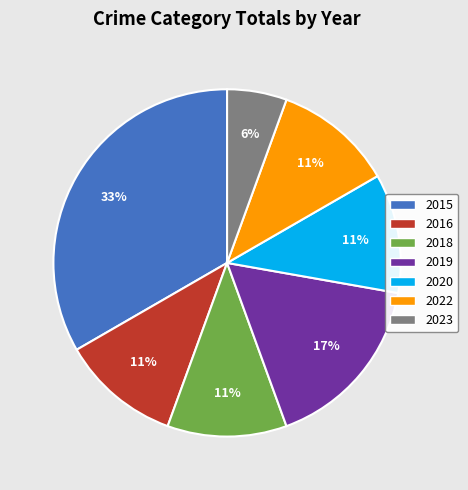

What percentage is the 2023 slice, to the nearest percent?

6%